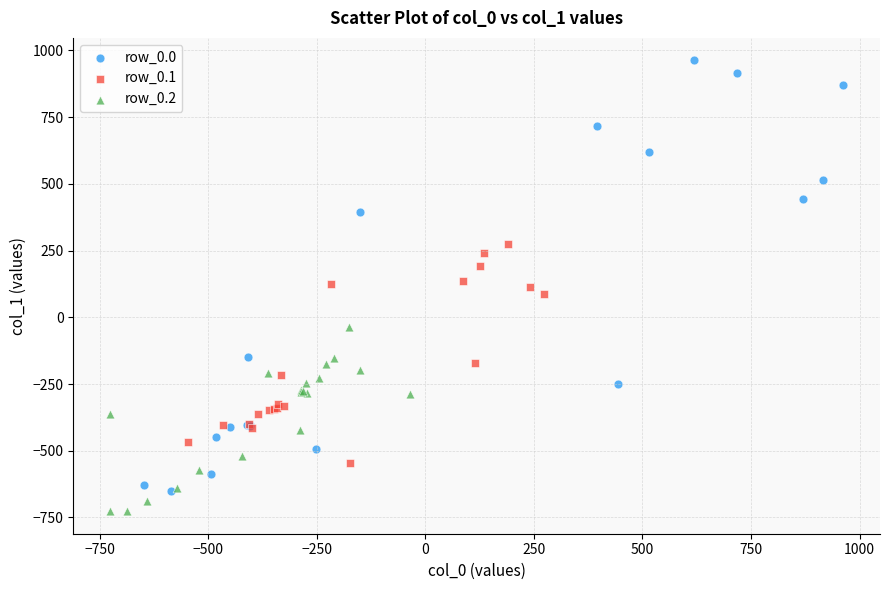

Which series has the widest spread of Y values?

row_0.0